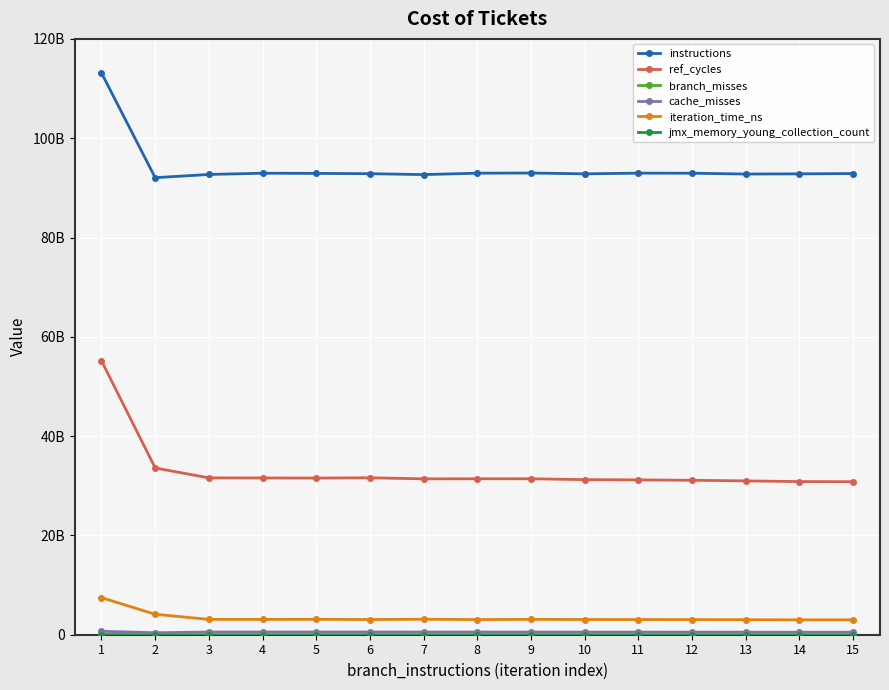

Is the value of jmx_memory_young_collection_count at 11 greater than the value of ref_cycles at 12?

No